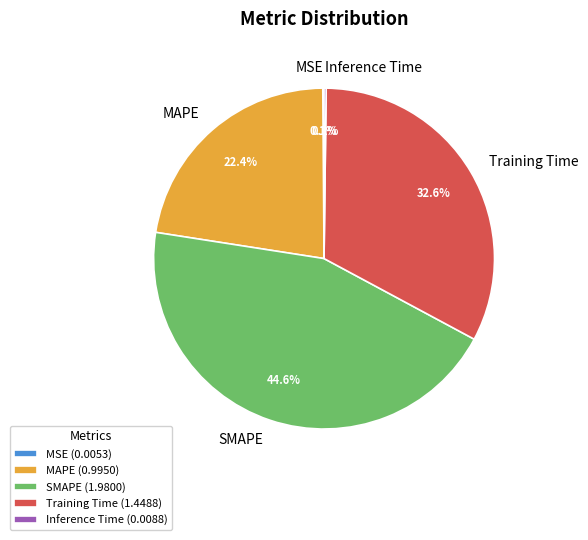

Which slice is the largest?

SMAPE